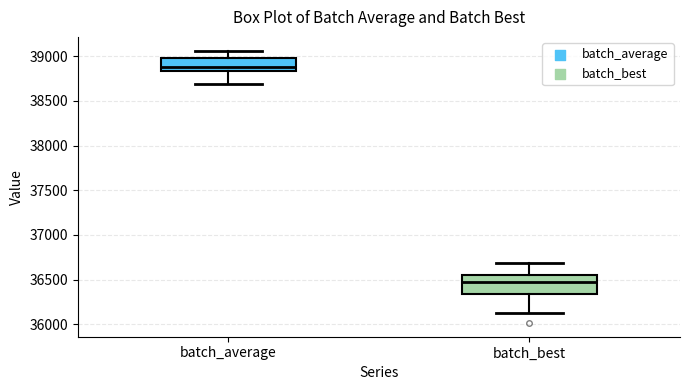

Comparing the boxes themselves (not the whiskers), which one is the tallest?

batch_best